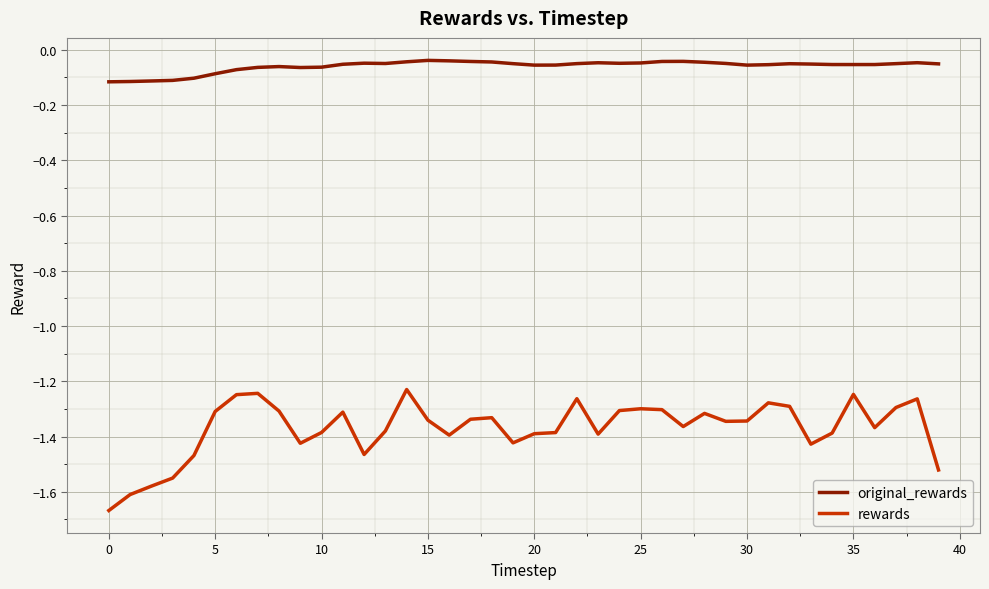

Which series has the largest total across all categories?

original_rewards